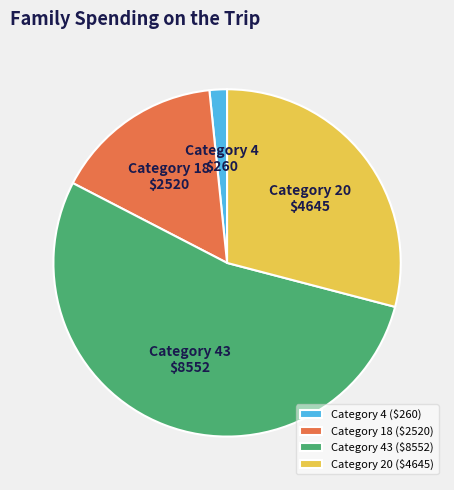

How many slices are in this pie chart?

4